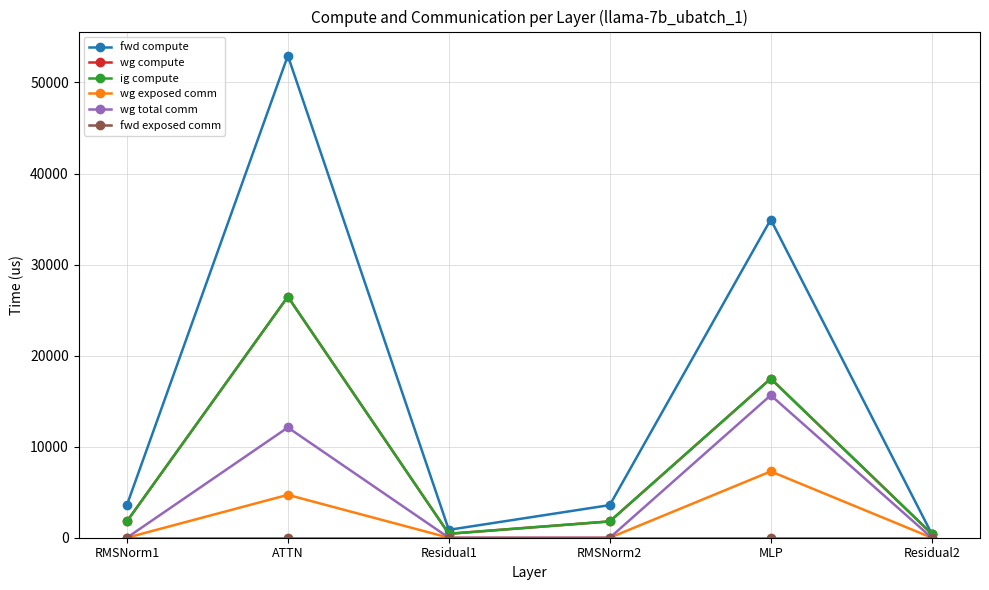

Does the chart display data point markers on the line(s)?

Yes